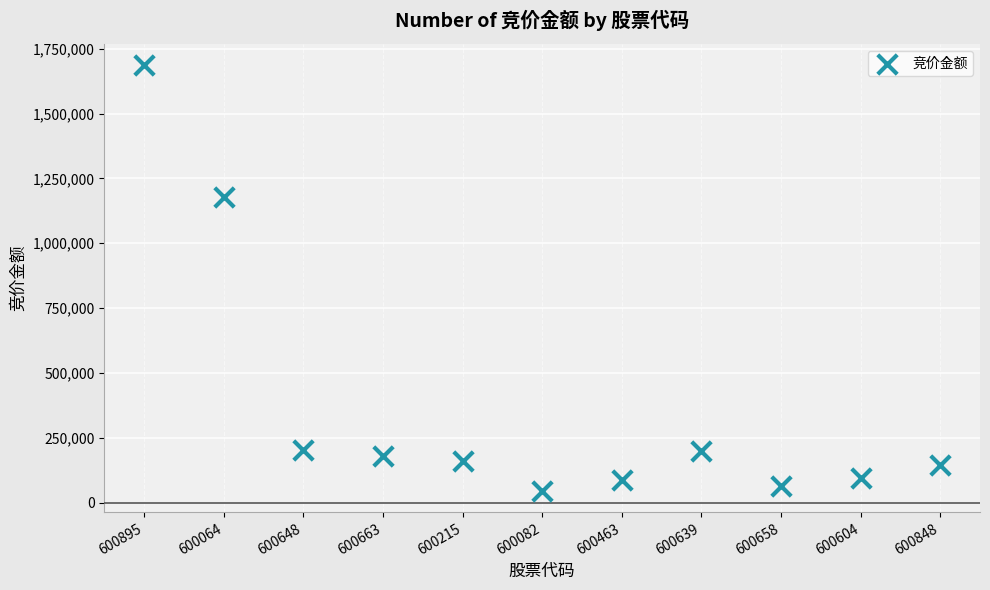

What Y value in the scatter plot is closest to 865625?

1178250